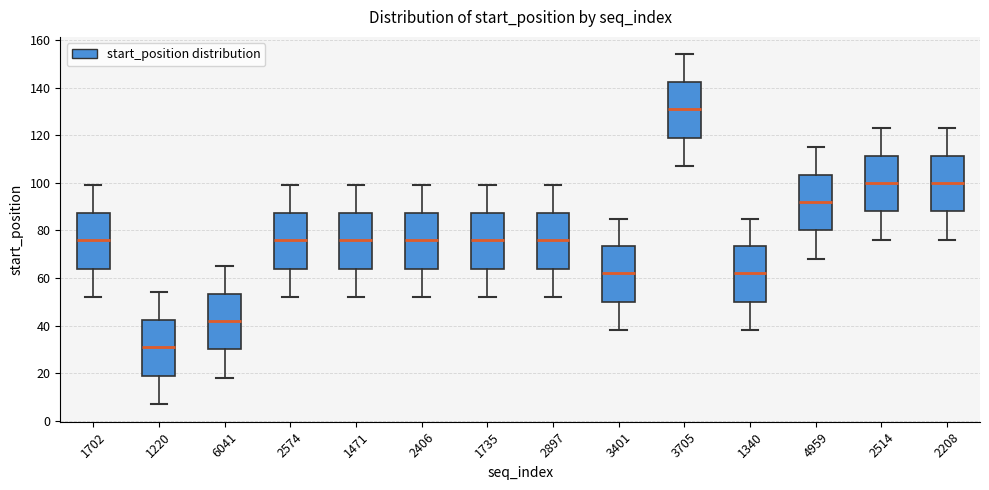

Where does the lower whisker of the box at x = 1702 end on the y-axis? The values are not printed on the chart, so give them approximately, as read against the axis.

52